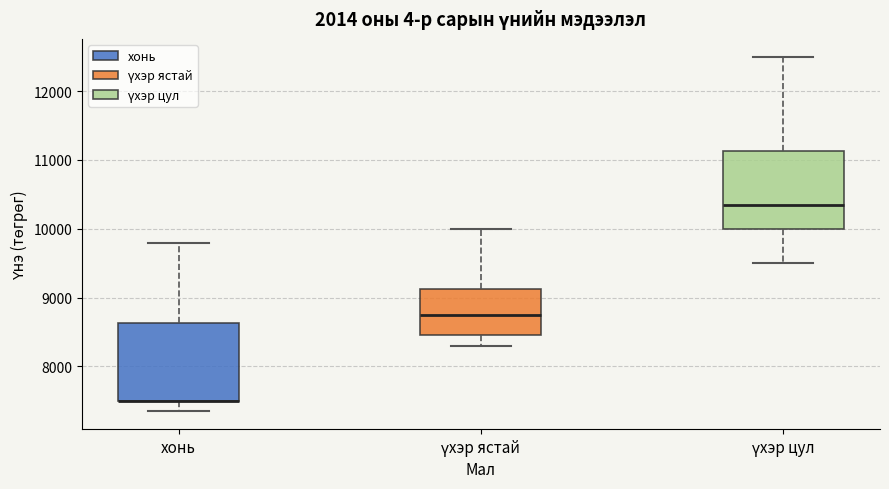

Reading left to right, transcribe this box plot: for each box, give where its median line is, the range the box spans, and where its two whiskers end, as read against the y-axis. The values are not printed on the chart, so give them approximately, as read against the axis.

хонь: median 7500 (drawn on the box's lower edge), box 7500 to 8600, whiskers 7400 to 9800
үхэр ястай: median 8800, box 8500 to 9100, whiskers 8300 to 10000
үхэр цул: median 10400, box 10000 to 11100, whiskers 9500 to 12500